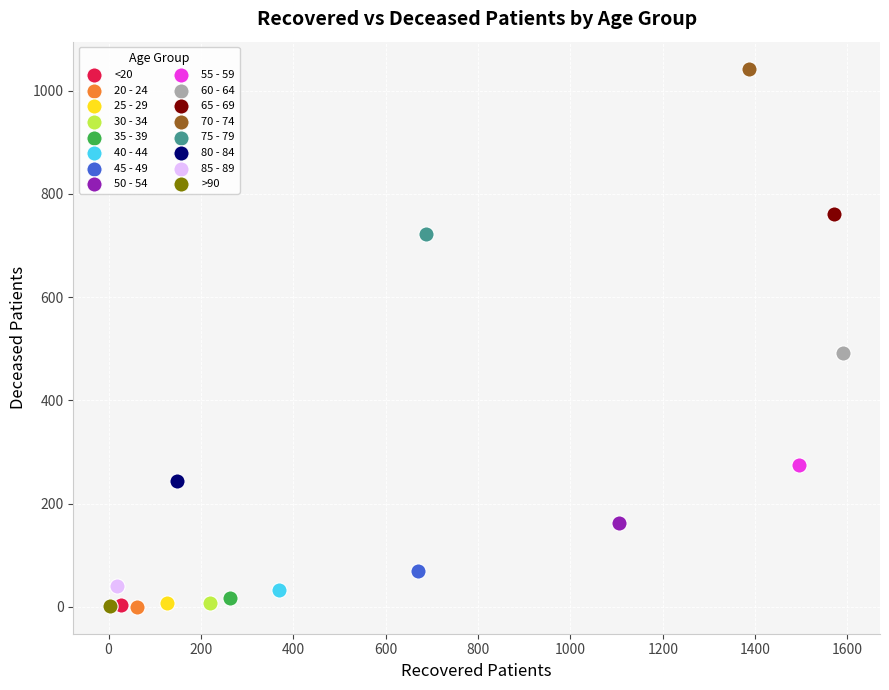

What are all the series names shown in the legend?

<20, 20 - 24, 25 - 29, 30 - 34, 35 - 39, 40 - 44, 45 - 49, 50 - 54, 55 - 59, 60 - 64, 65 - 69, 70 - 74, 75 - 79, 80 - 84, 85 - 89, >90